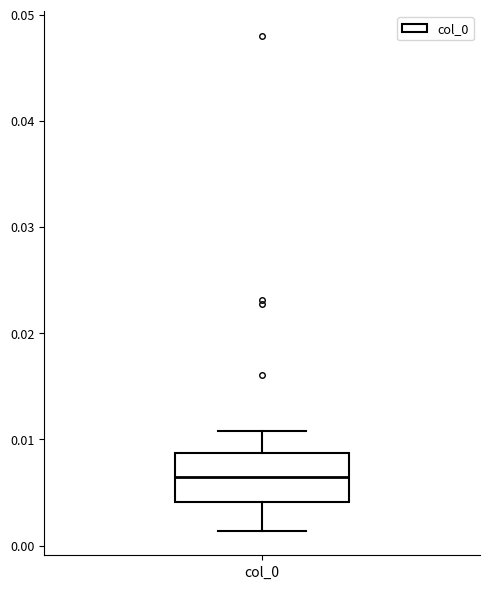

Read this box plot against the y-axis: the position of the median line, the range covered by the box, and the ends of both whiskers. The values are not printed on the chart, so give them approximately, as read against the axis.

median 0.006, box 0.004 to 0.009, whiskers 0.001 to 0.011